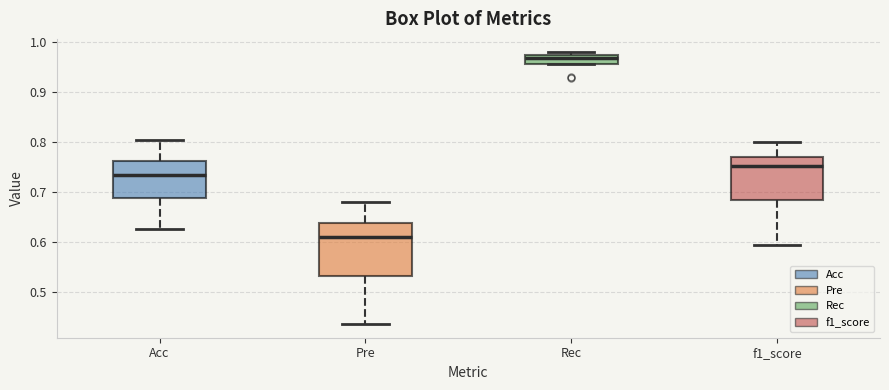

Which box is the tallest, from its lower edge to its upper edge?

Pre